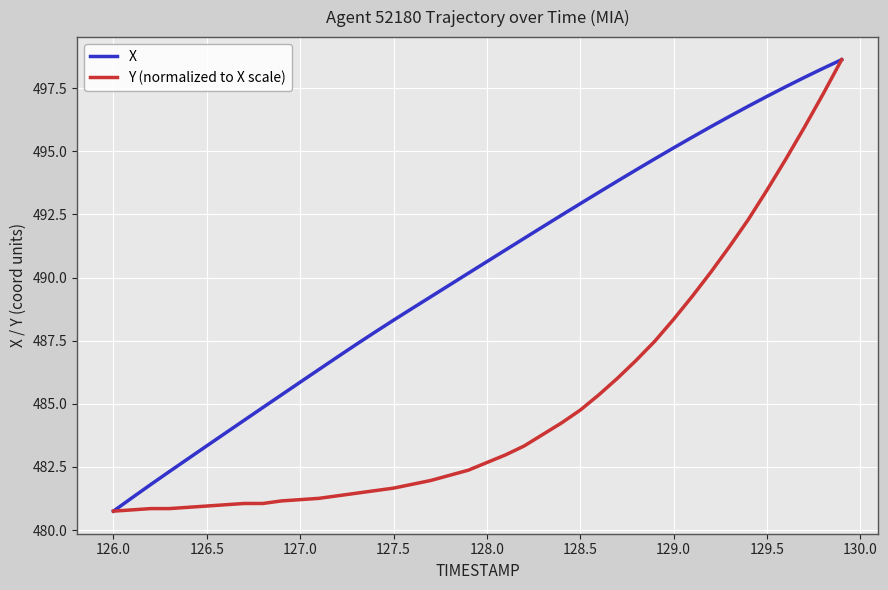

Rank the series by their average value, from highest to lowest.

X, Y (normalized to X scale)